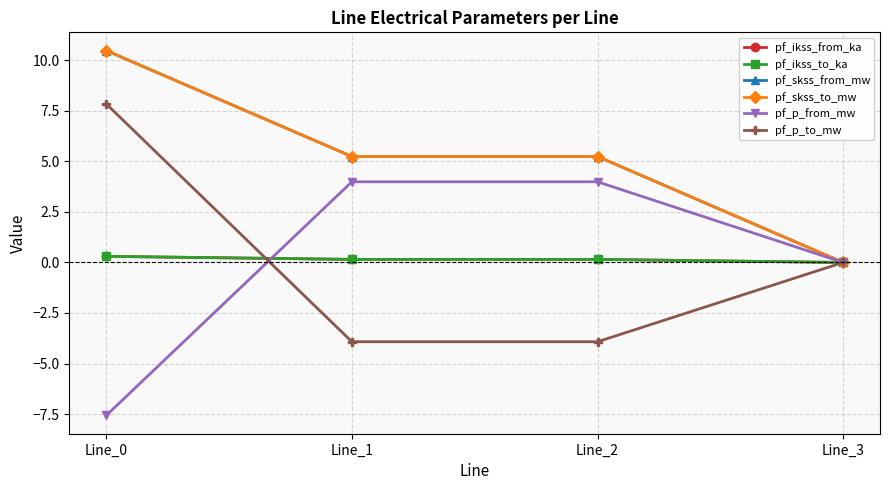

True or false: pf_skss_to_mw has more than 2 points higher than both neighbors.

False